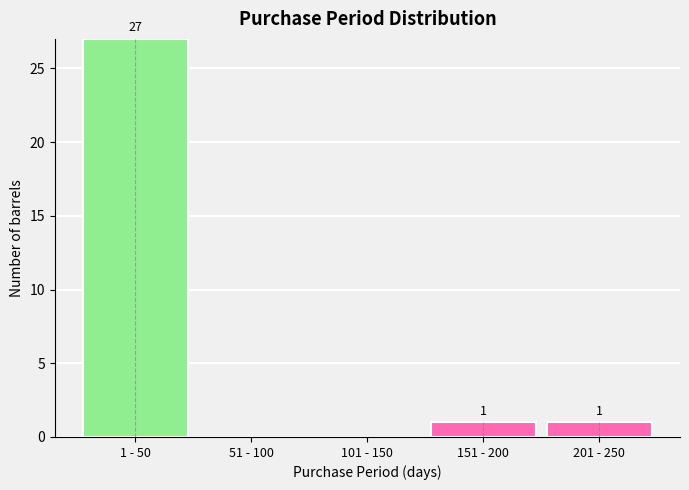

Reading left to right, extract all data points from this chart.

1 - 50=27	51 - 100=0	101 - 150=0	151 - 200=1	201 - 250=1